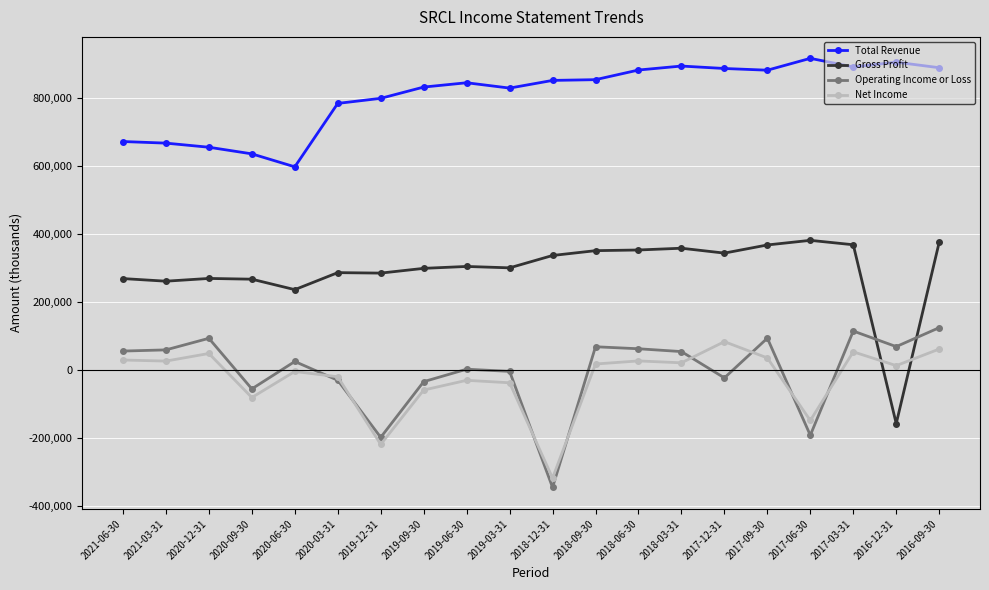

Where do Net Income and Gross Profit first cross each other?

2017-03-31 and 2016-12-31